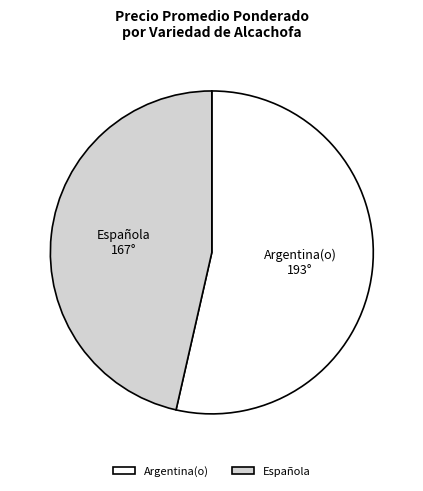

Do Argentina(o) and Española together represent more than half of the pie?

Yes